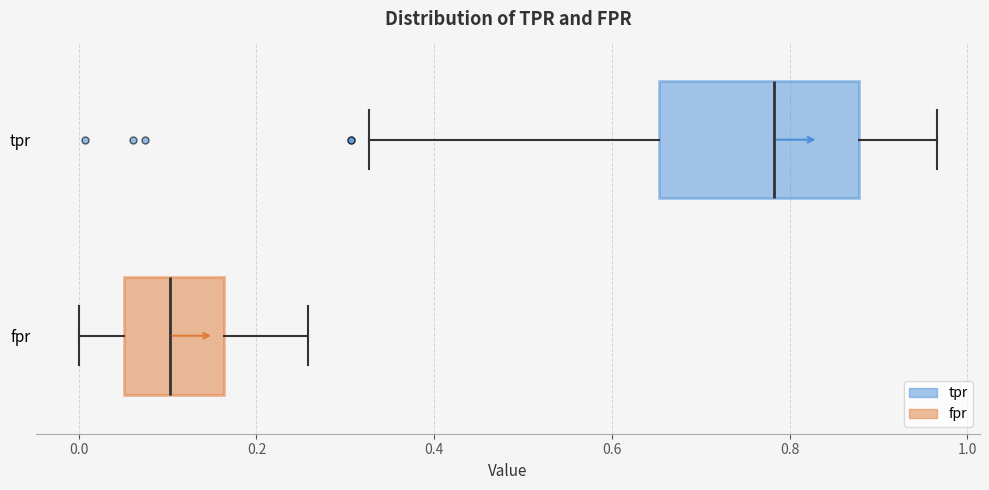

Reading bottom to top, transcribe this box plot: for each box, give where its median line is, the range the box spans, and where its two whiskers end, as read against the x-axis. The values are not printed on the chart, so give them approximately, as read against the axis.

fpr: median 0.10, box 0.06 to 0.16, whiskers 0.00 to 0.26
tpr: median 0.78, box 0.66 to 0.88, whiskers 0.32 to 0.96